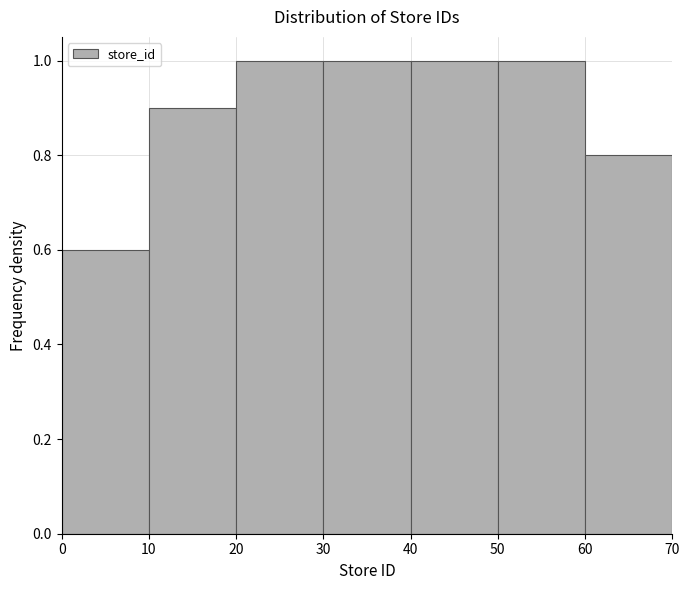

What is the height of the bar covering 50 to 60 on the x-axis? The values are not printed on the chart, so give them approximately, as read against the axis.

1.0